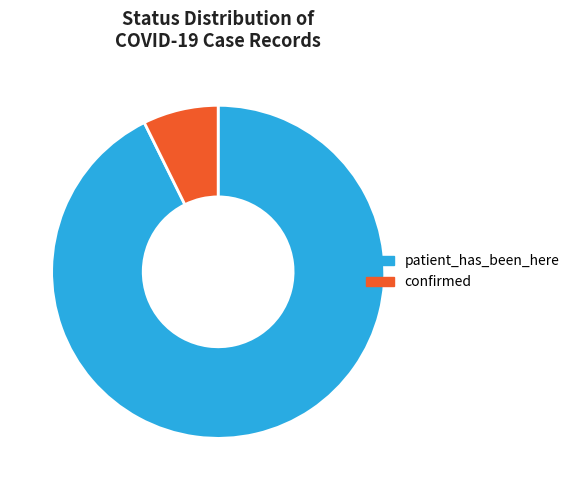

Rank the categories by value from highest to lowest.

patient_has_been_here, confirmed